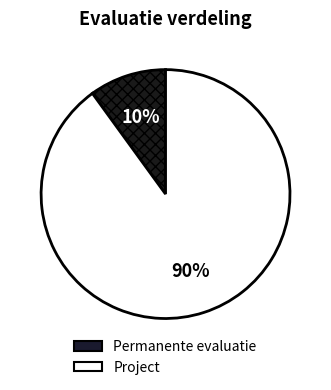

Which slice is the smallest?

Permanente evaluatie